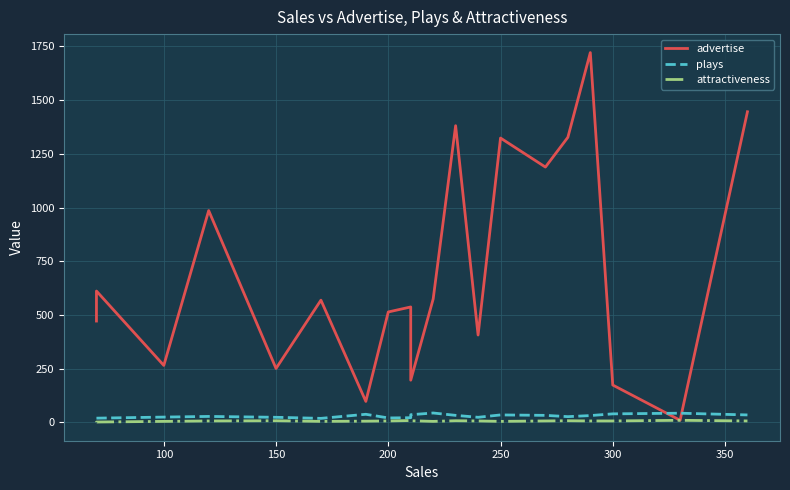

Does the chart display data point markers on the line(s)?

No